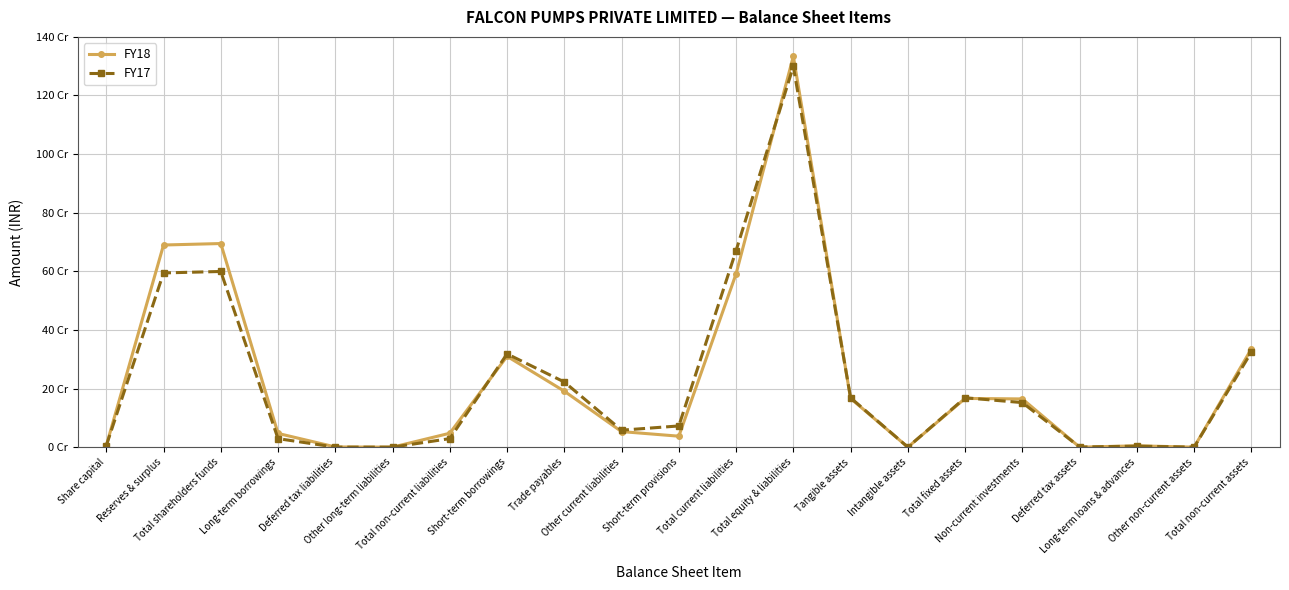

Does the chart have visible grid lines?

Yes